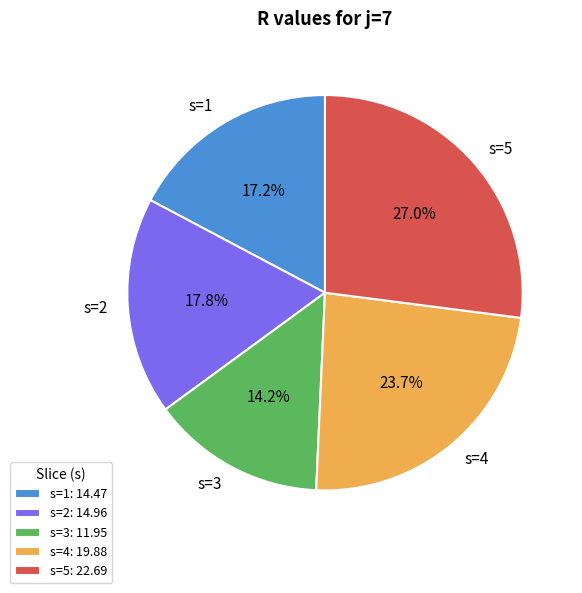

Is the sum of s=4 and s=3 greater than half?

No